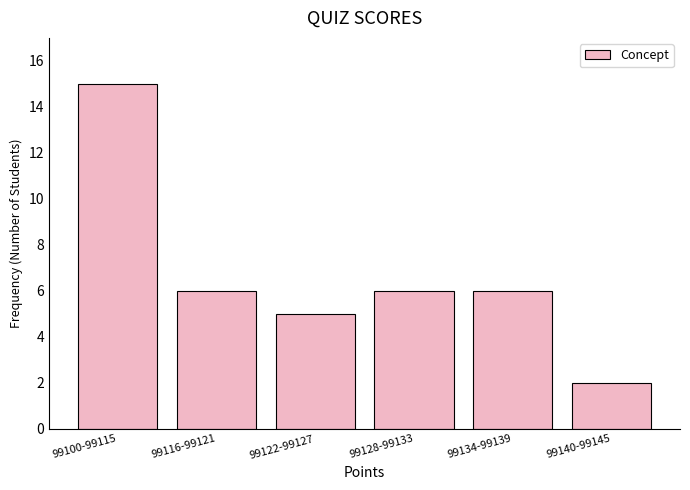

Reading left to right, what are all the values shown in this chart?

99100-99115=15	99116-99121=6	99122-99127=5	99128-99133=6	99134-99139=6	99140-99145=2